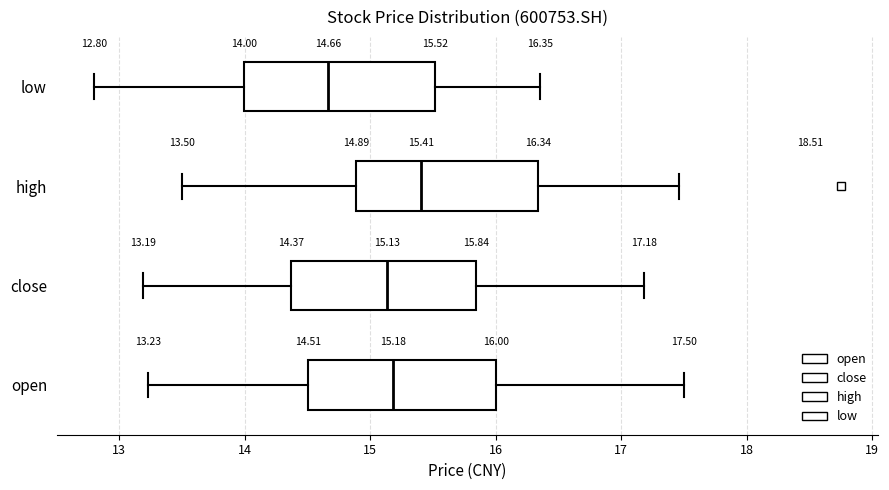

Which box has the furthest to the left median line?

low